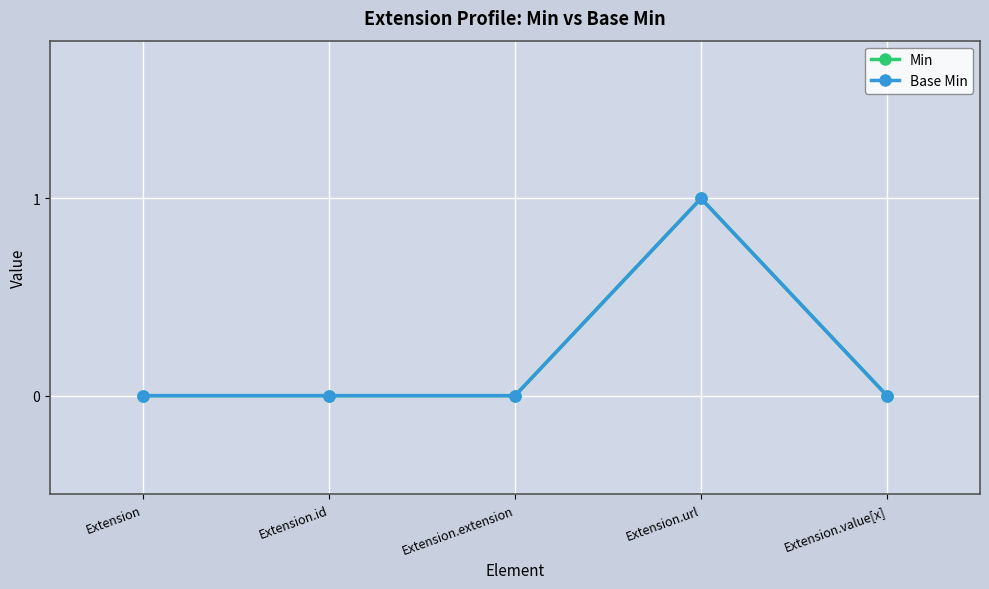

How many lines are shown in the chart?

2